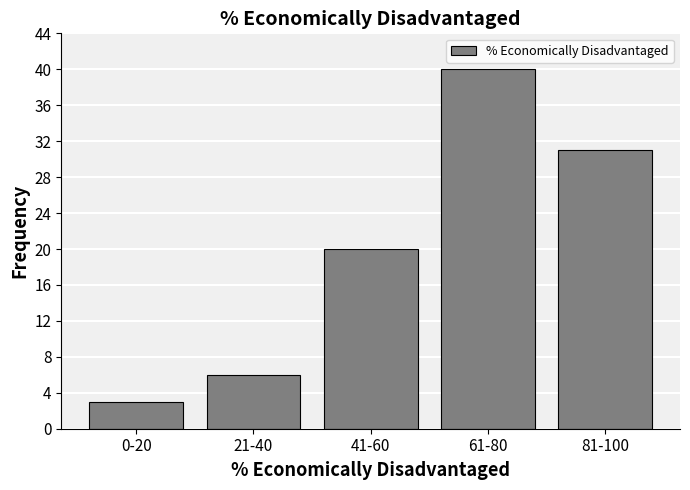

Reading left to right, extract all data points from this chart.

0-20=3	21-40=6	41-60=20	61-80=40	81-100=31